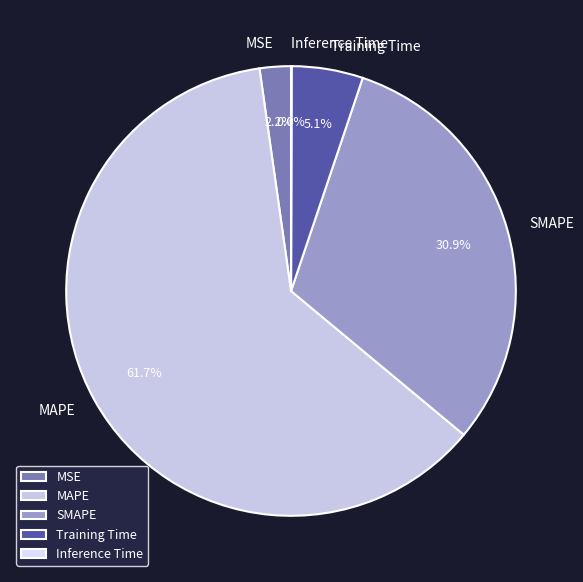

Combined, what portion of the pie is Training Time and SMAPE?

36.0%